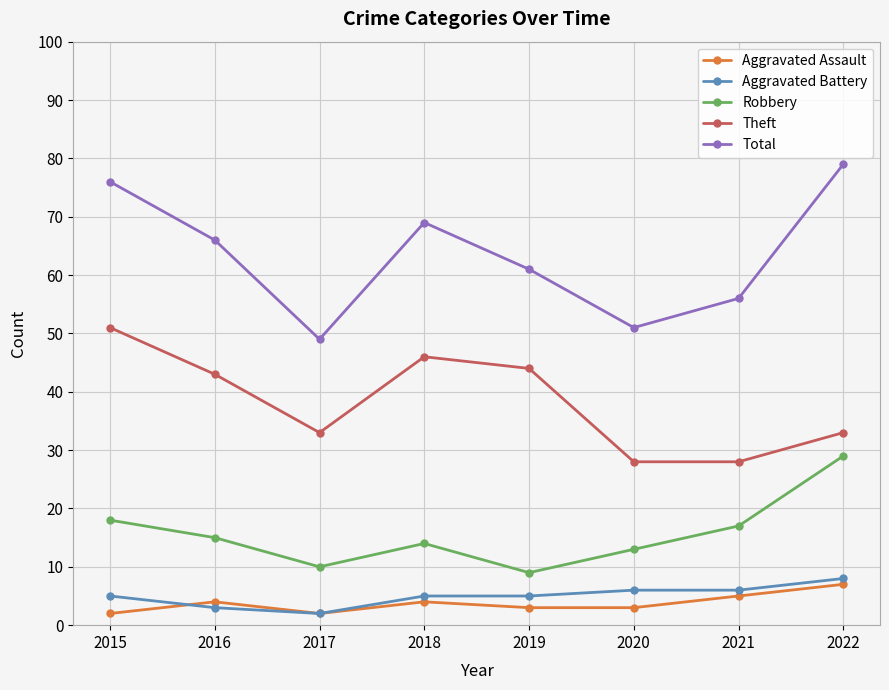

What are all the series names shown in the legend?

Aggravated Assault, Aggravated Battery, Robbery, Theft, Total